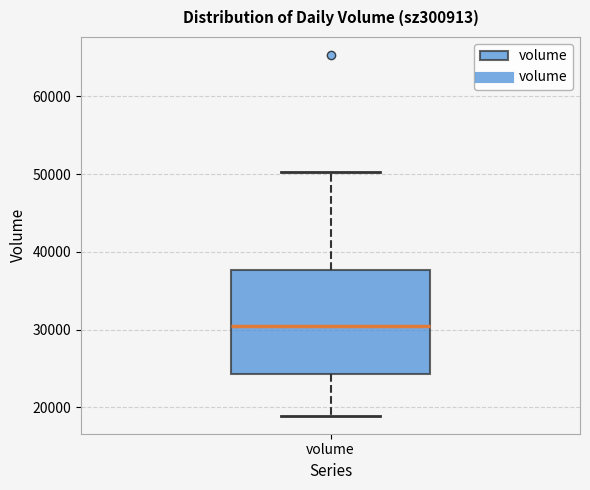

Read this box plot against the y-axis: the position of the median line, the range covered by the box, and the ends of both whiskers. The values are not printed on the chart, so give them approximately, as read against the axis.

median 30000, box 24000 to 38000, whiskers 19000 to 50000